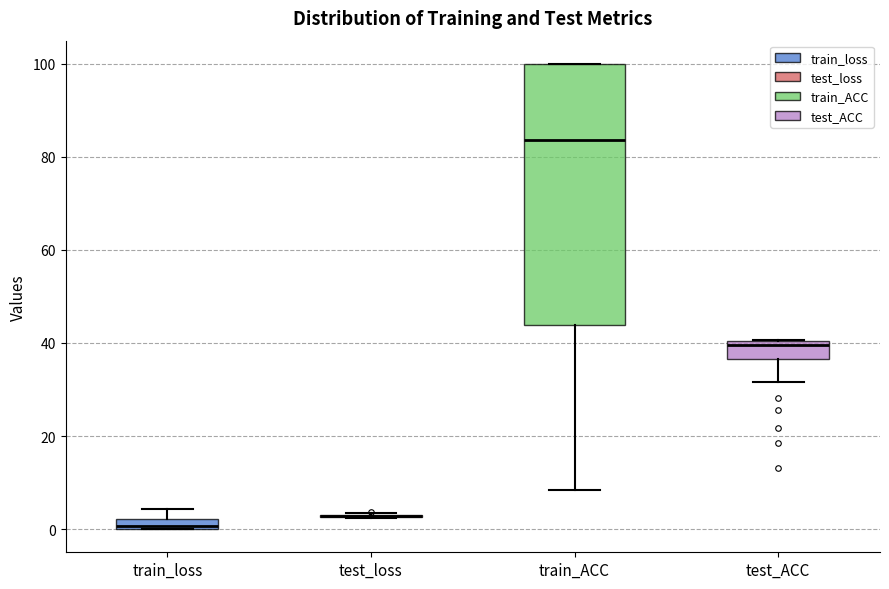

Which box is the tallest, from its lower edge to its upper edge?

train_ACC